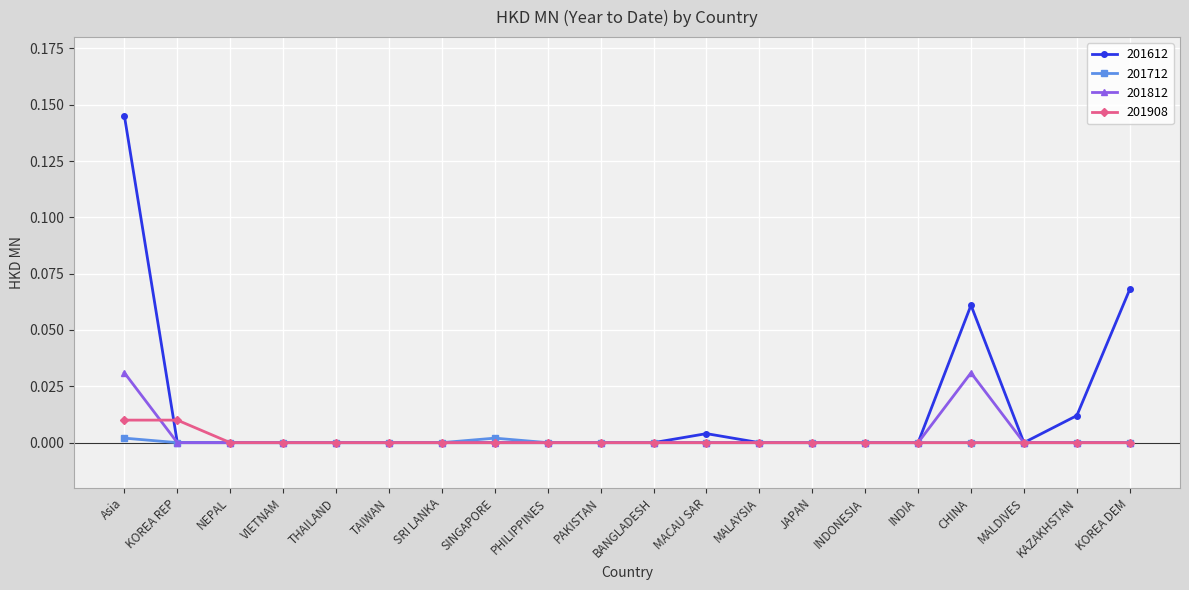

Is the value of 201908 at MALDIVES greater than the value of 201612 at MACAU SAR?

No